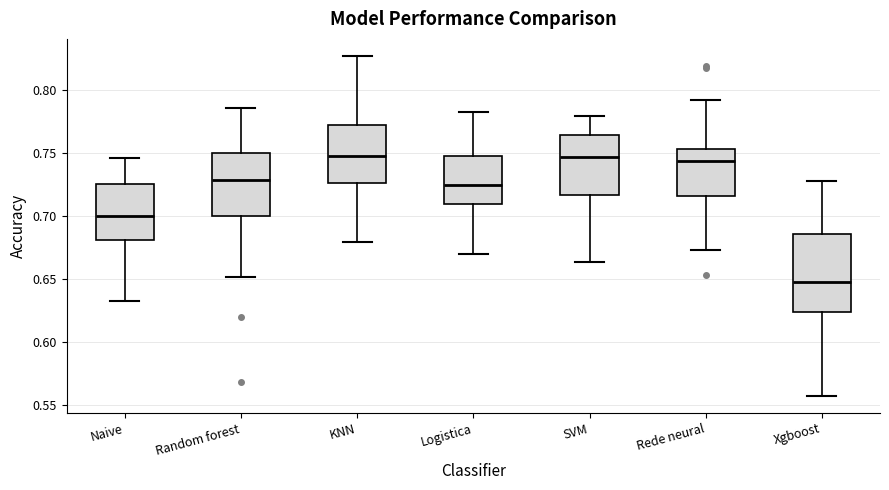

Which box is the tallest, from its lower edge to its upper edge?

Xgboost